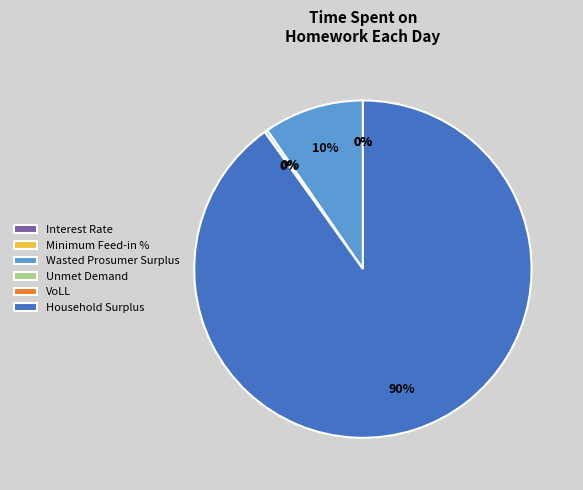

The Household Surplus slice represents 81% of the pie. True or false?

False